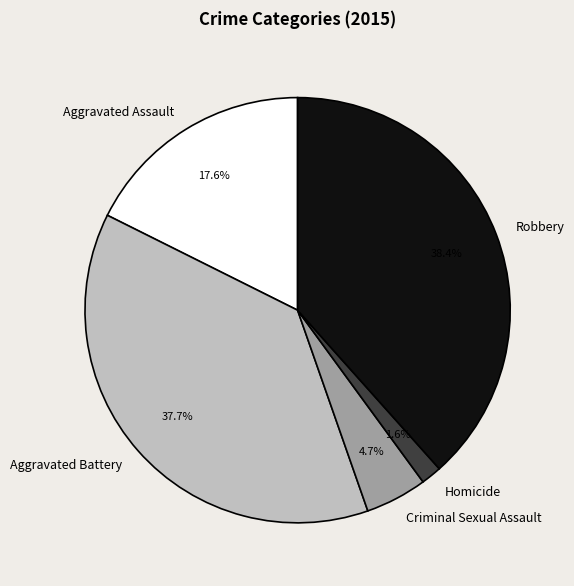

Is there a majority slice in this chart?

No